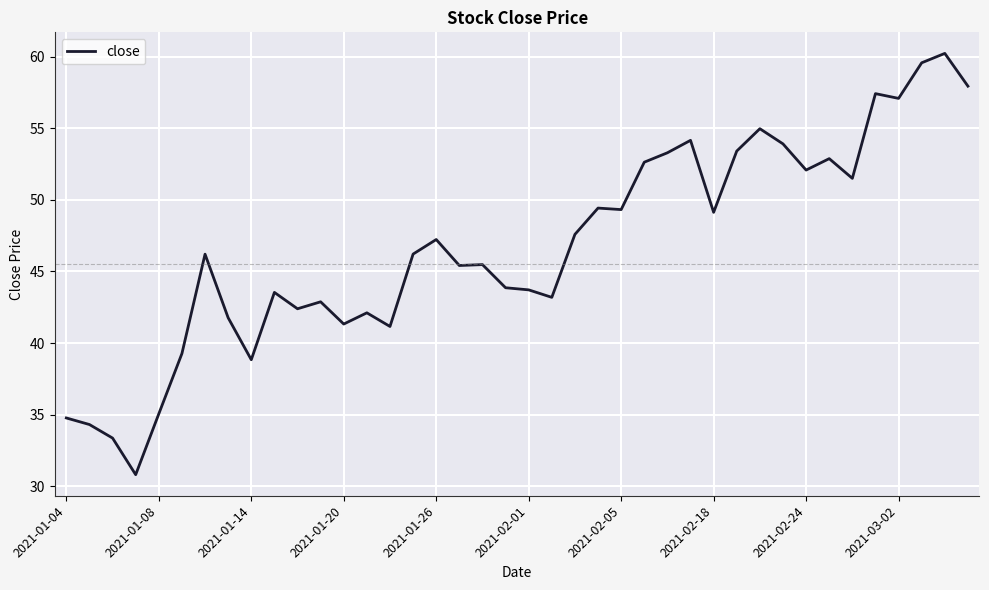

What is the difference between the maximum and minimum values?

29.4